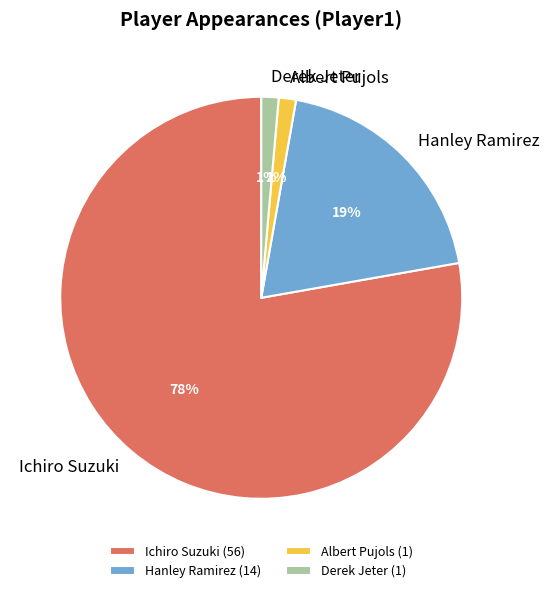

Which has a higher value, Derek Jeter or Hanley Ramirez?

Hanley Ramirez